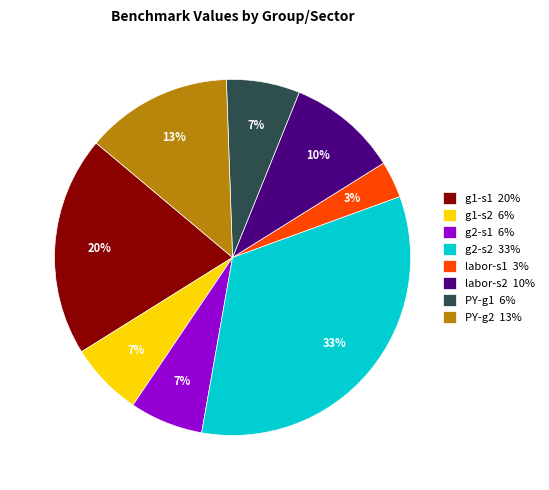

Between labor-s1 3% and PY-g2 13%, which is larger?

PY-g2 13%